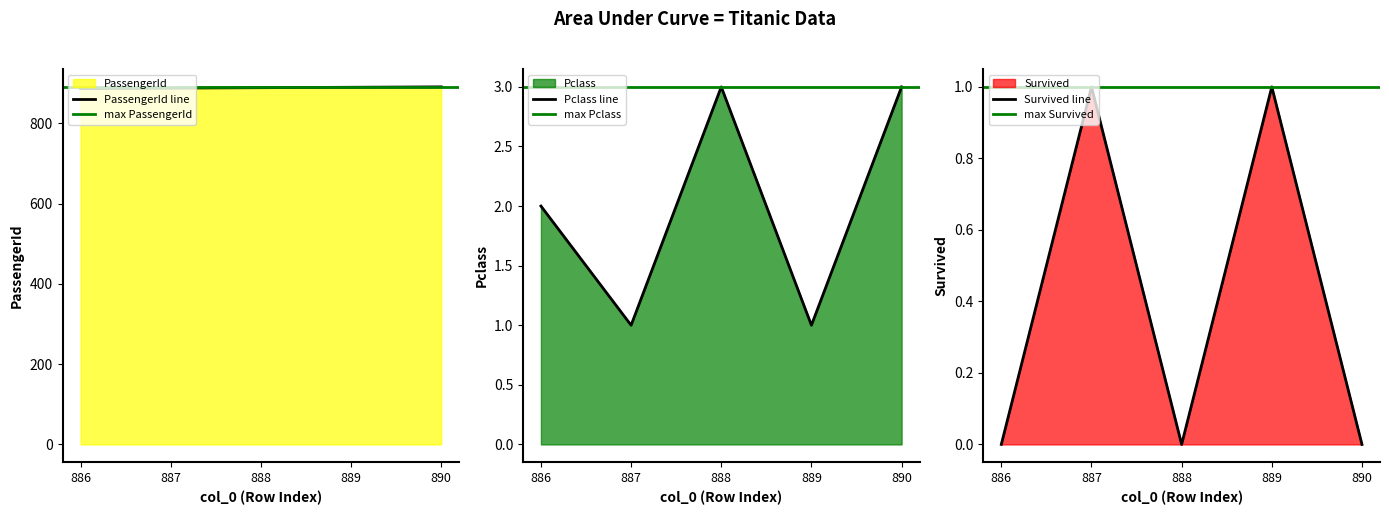

What is the difference between the highest and lowest values at 887?

887